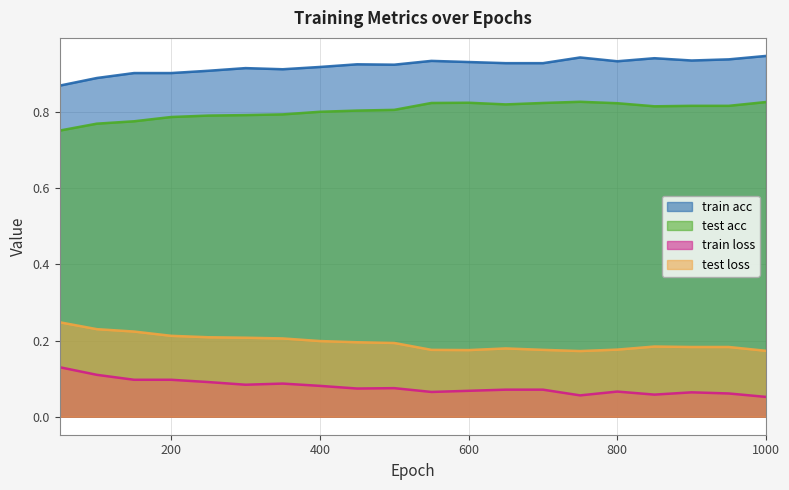

Does the chart display data point markers on the line(s)?

No